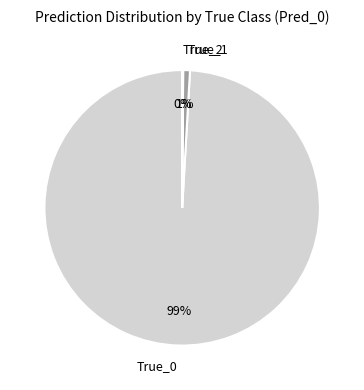

What is the largest slice in the pie chart?

True_0